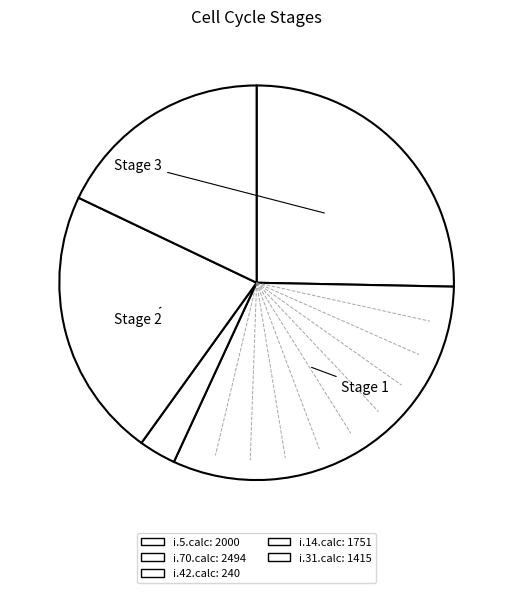

To the nearest percent, what is the difference between the i.42.calc and i.31.calc slice percentages?

15%